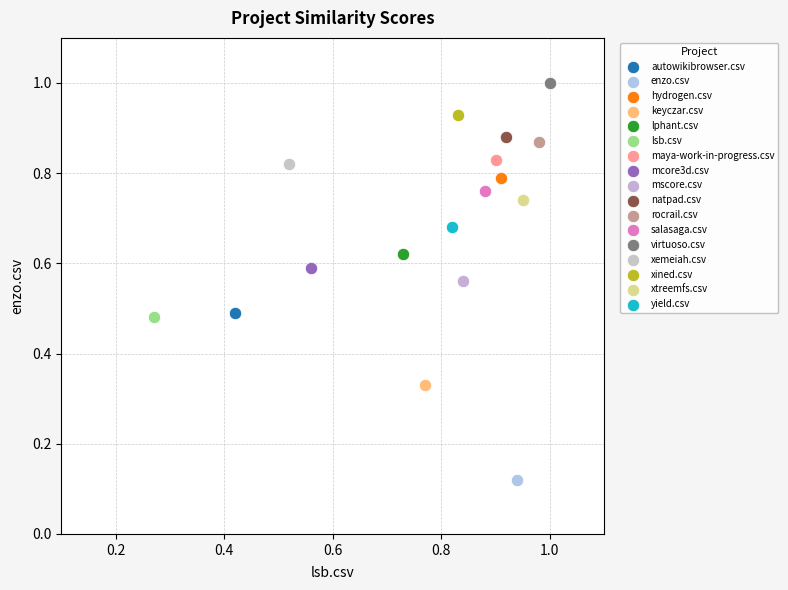

Which series contains the highest Y value?

virtuoso.csv